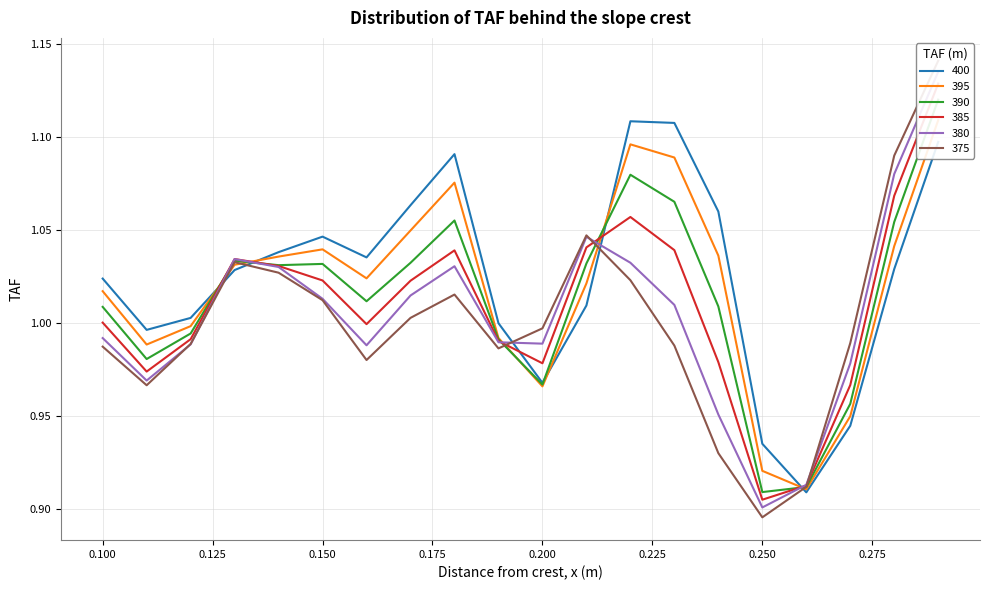

What is the value of the 375 point at the 11th from the left?

1.0